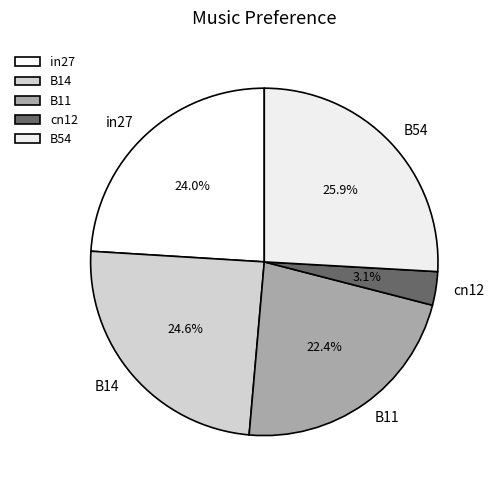

Which has a higher value, cn12 or B14?

B14